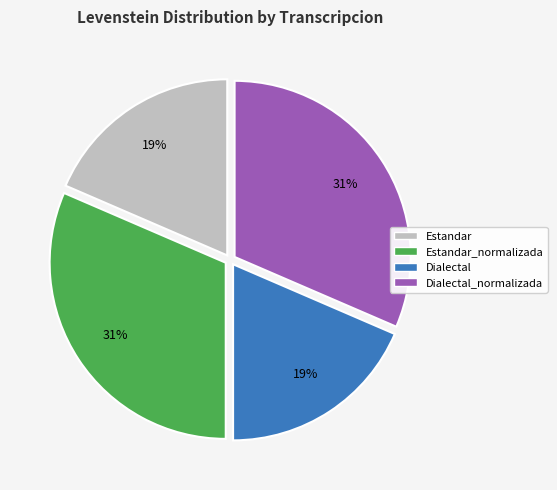

Combined, do Dialectal_normalizada and Estandar_normalizada account for over 50%?

Yes